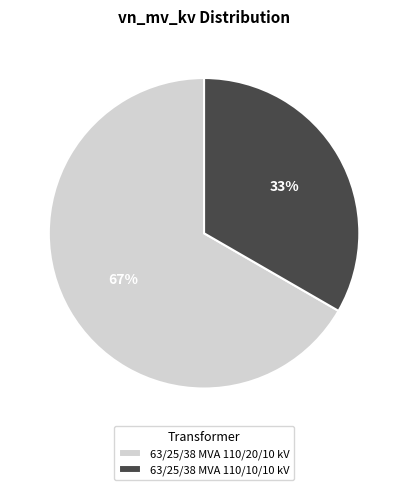

The 63/25/38 MVA 110/20/10 kV slice represents 67% of the pie. True or false?

True